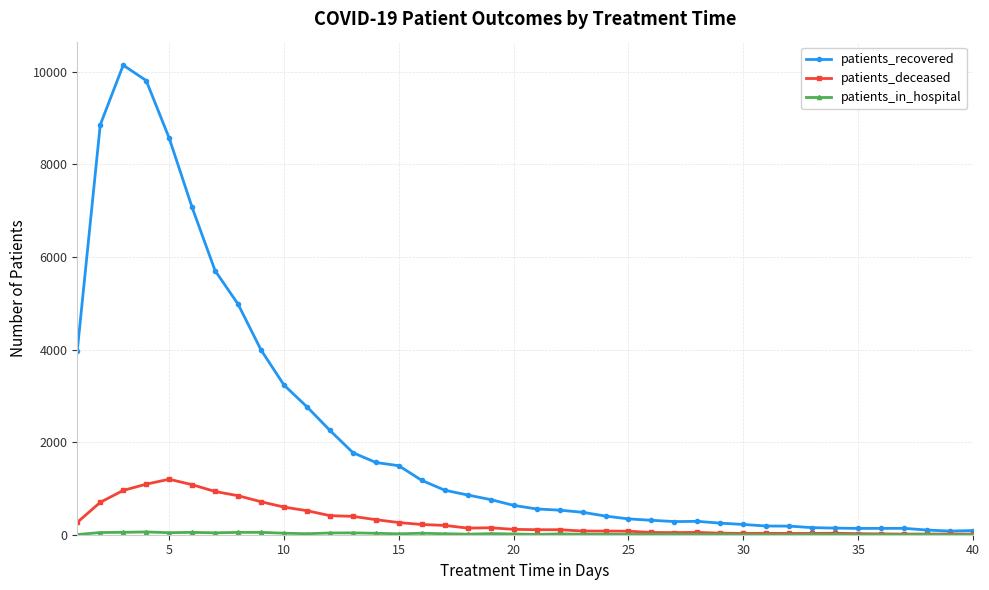

At how many categories does at least one series exceed 6608?

5